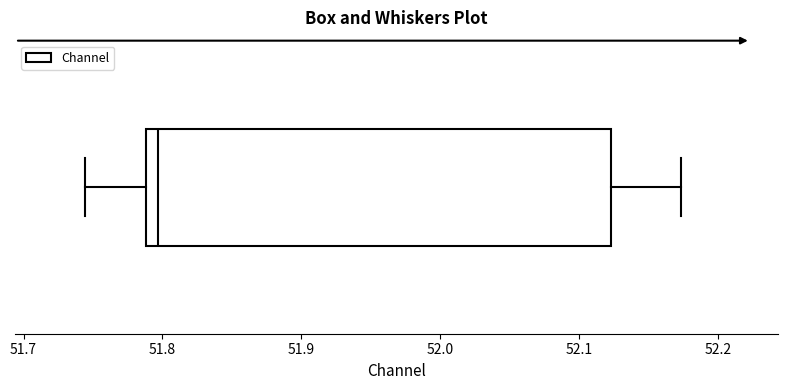

Where does the median line of the box sit on the x-axis? The values are not printed on the chart, so give them approximately, as read against the axis.

51.80